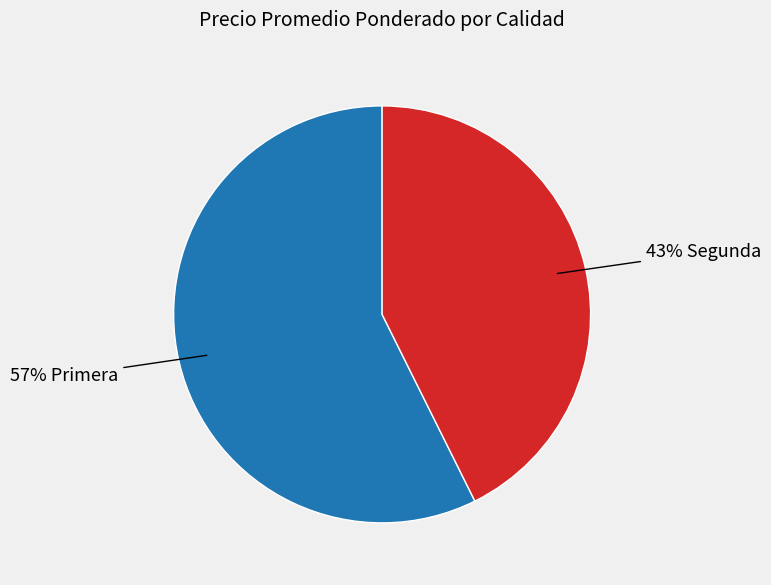

To the nearest percent, what is the average slice percentage?

50%